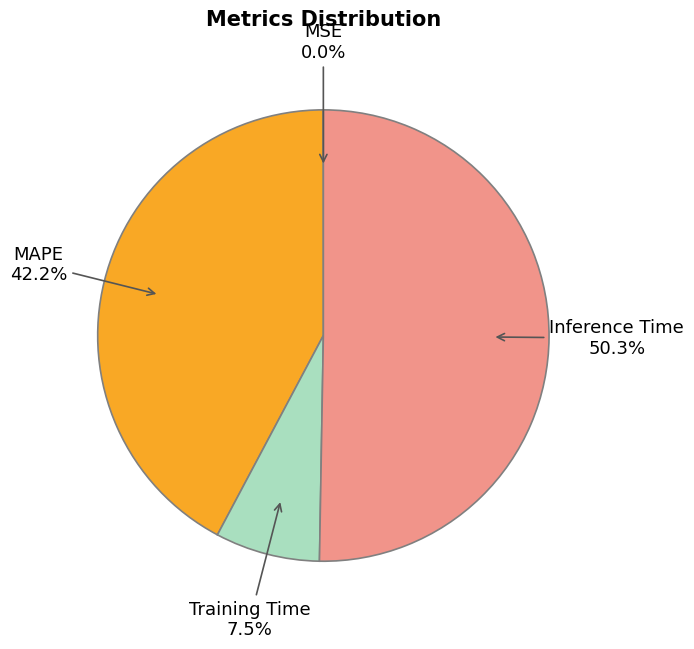

Does any single category account for the majority?

Yes